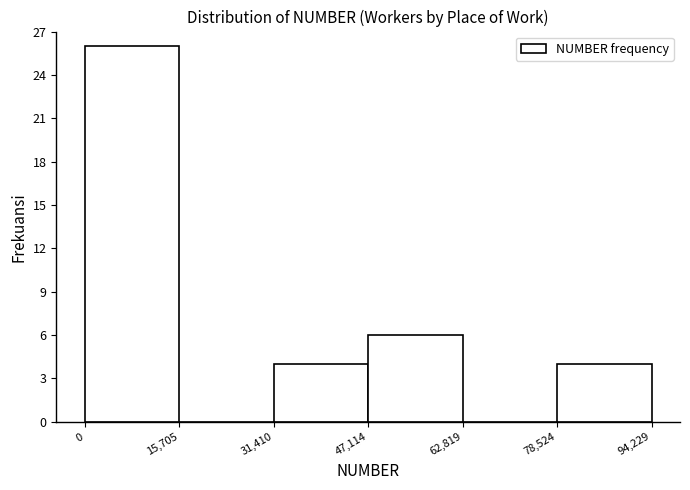

Which range on the x-axis has the tallest bar?

0 to 15,705